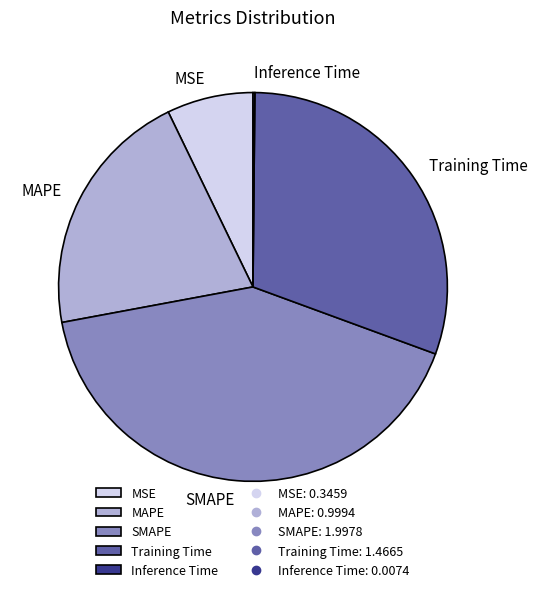

Between MSE and Training Time, which is larger?

Training Time